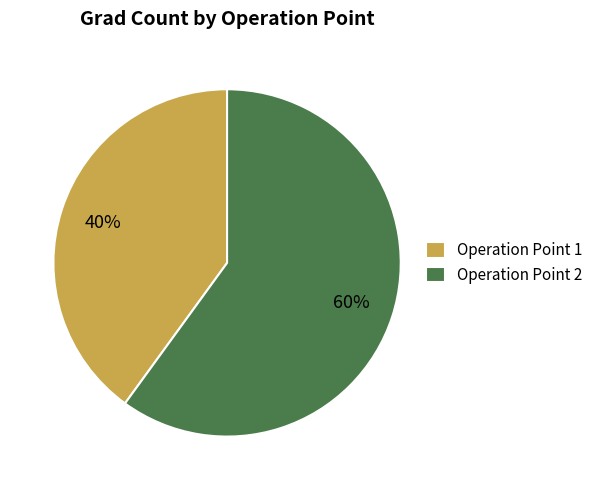

To the nearest percent, what is the difference between the largest and smallest slice percentages?

20%